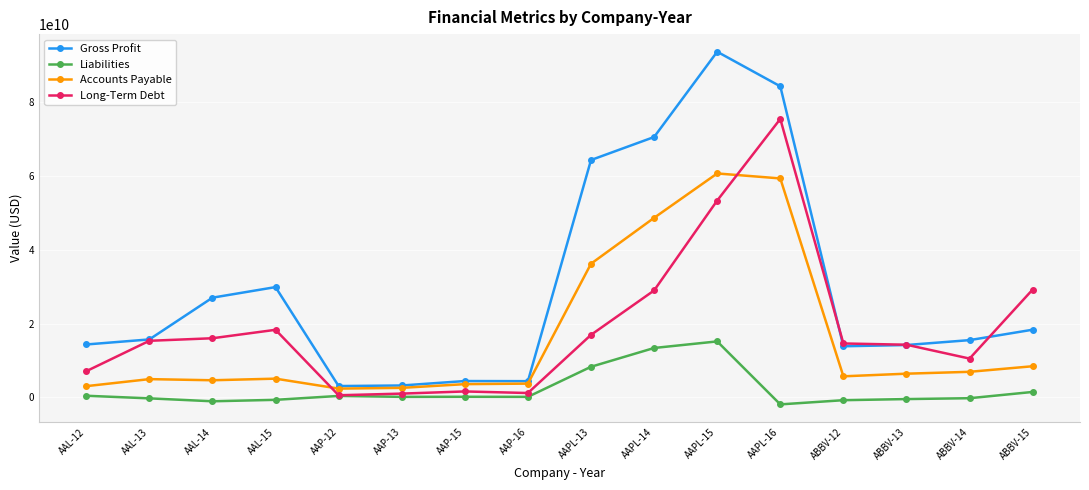

The value of Accounts Payable at ABBV-13 is 6448000000. True or false?

True